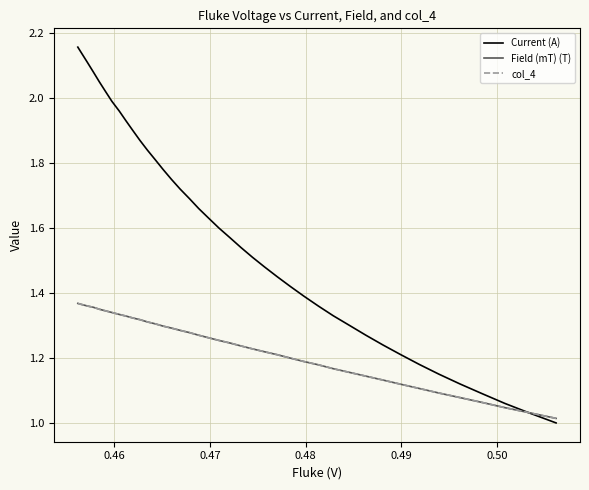

Which series has the largest total across all categories?

Current (A)